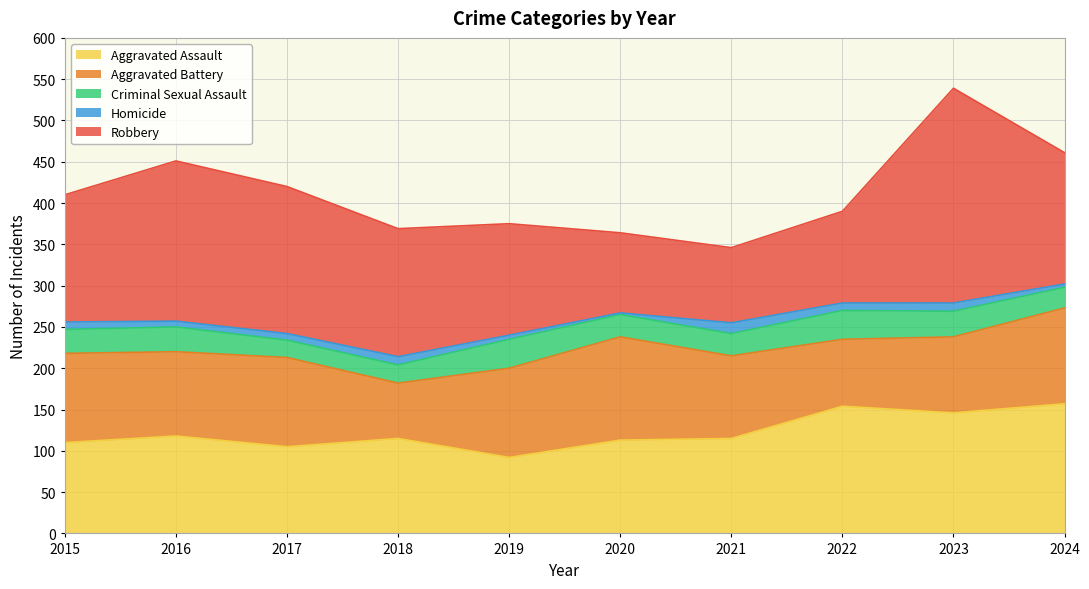

List the series in order of their peak value, highest first.

Robbery, Aggravated Assault, Aggravated Battery, Criminal Sexual Assault, Homicide